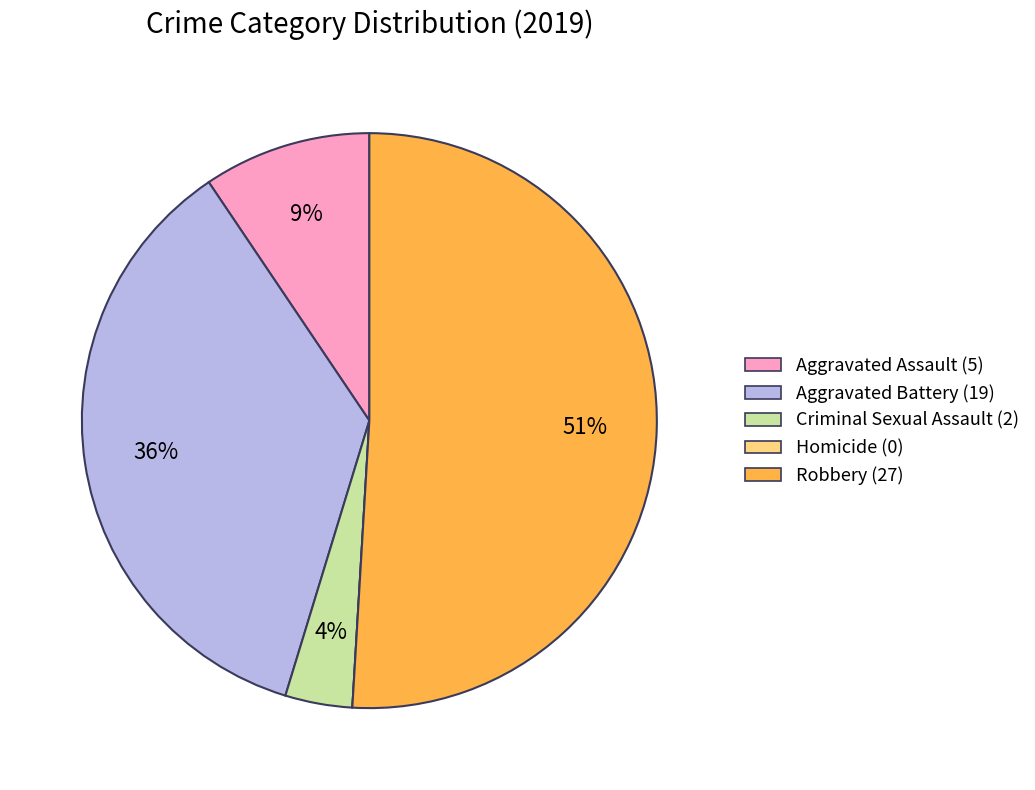

Approximately how many times larger is the value at Aggravated Battery compared to Robbery?

0.7